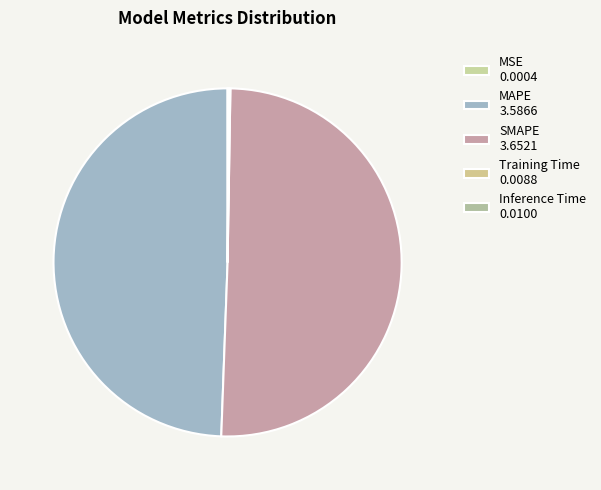

Which slice is the largest?

SMAPE